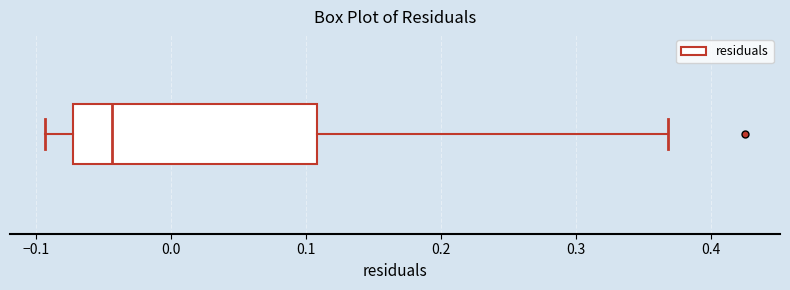

Where does the left whisker of the box end on the x-axis? The values are not printed on the chart, so give them approximately, as read against the axis.

-0.09